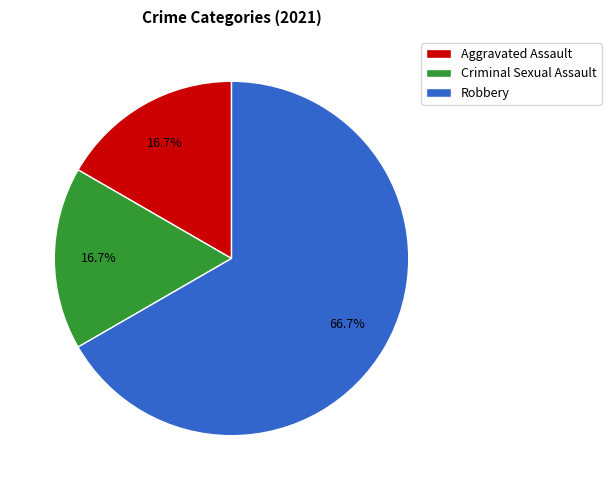

True or false: Aggravated Assault accounts for 24% of the total.

False